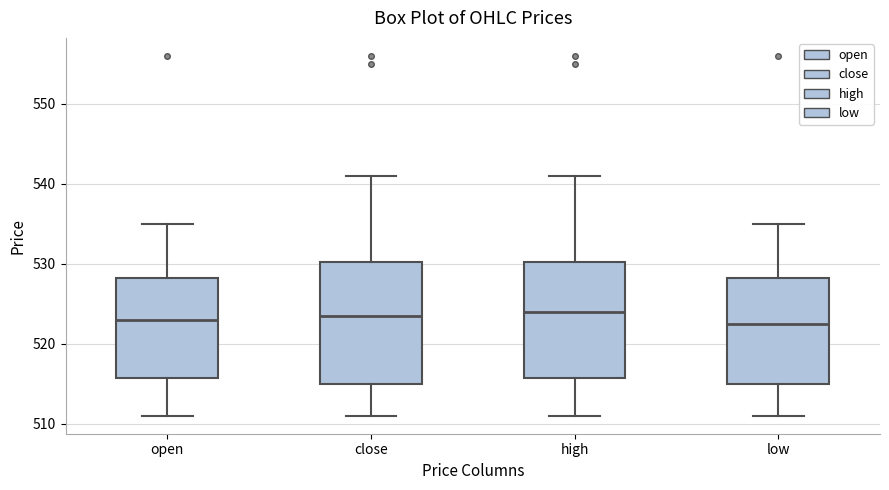

Reading left to right, transcribe this box plot: for each box, give where its median line is, the range the box spans, and where its two whiskers end, as read against the y-axis. The values are not printed on the chart, so give them approximately, as read against the axis.

open: median 523, box 516 to 528, whiskers 511 to 535
close: median 524, box 515 to 530, whiskers 511 to 541
high: median 524, box 516 to 530, whiskers 511 to 541
low: median 523, box 515 to 528, whiskers 511 to 535